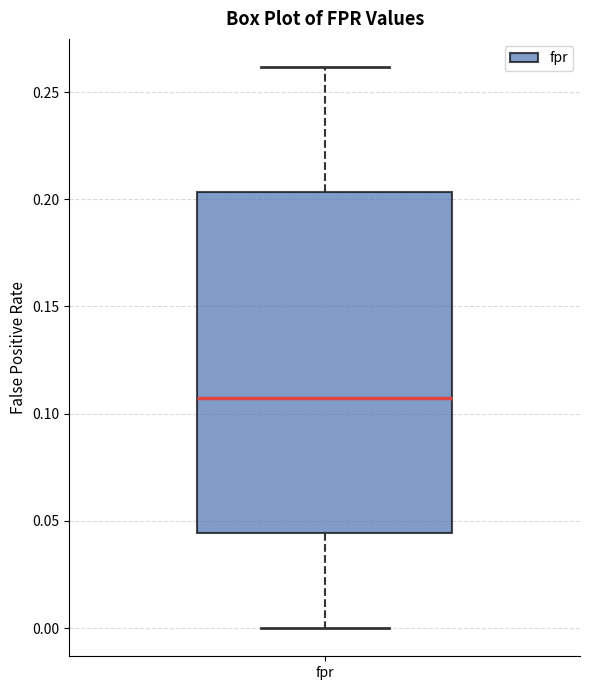

Read this box plot against the y-axis: the position of the median line, the range covered by the box, and the ends of both whiskers. The values are not printed on the chart, so give them approximately, as read against the axis.

median 0.105, box 0.045 to 0.205, whiskers 0.000 to 0.260